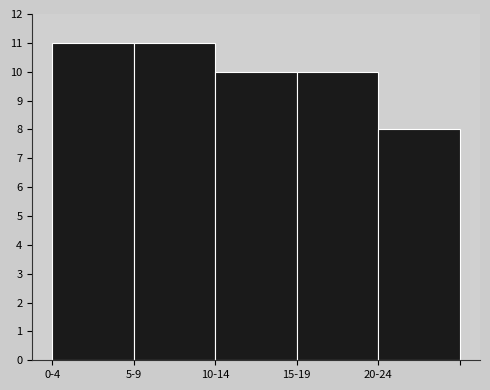

Reading right to left, extract all data points from this chart.

20-24=8	15-19=10	10-14=10	5-9=11	0-4=11